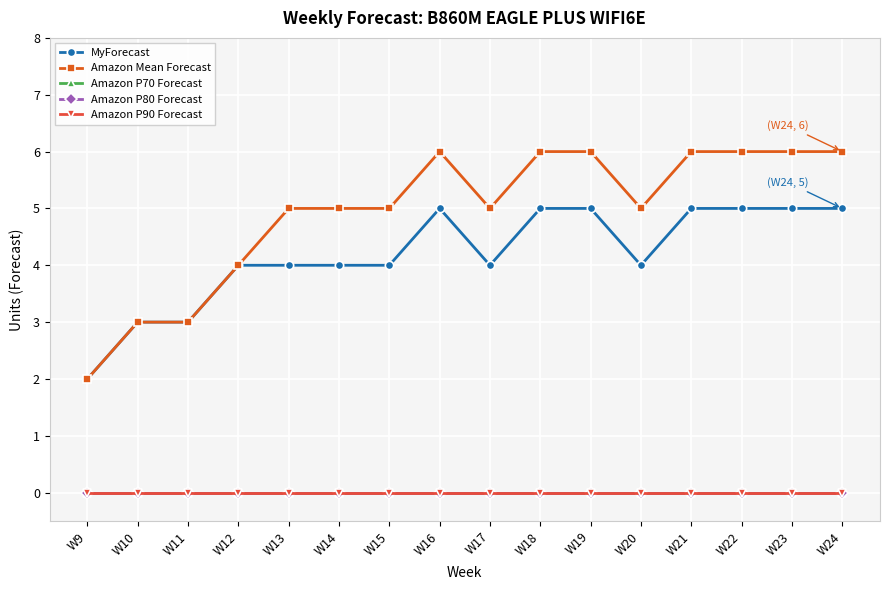

Does the chart have visible grid lines?

Yes